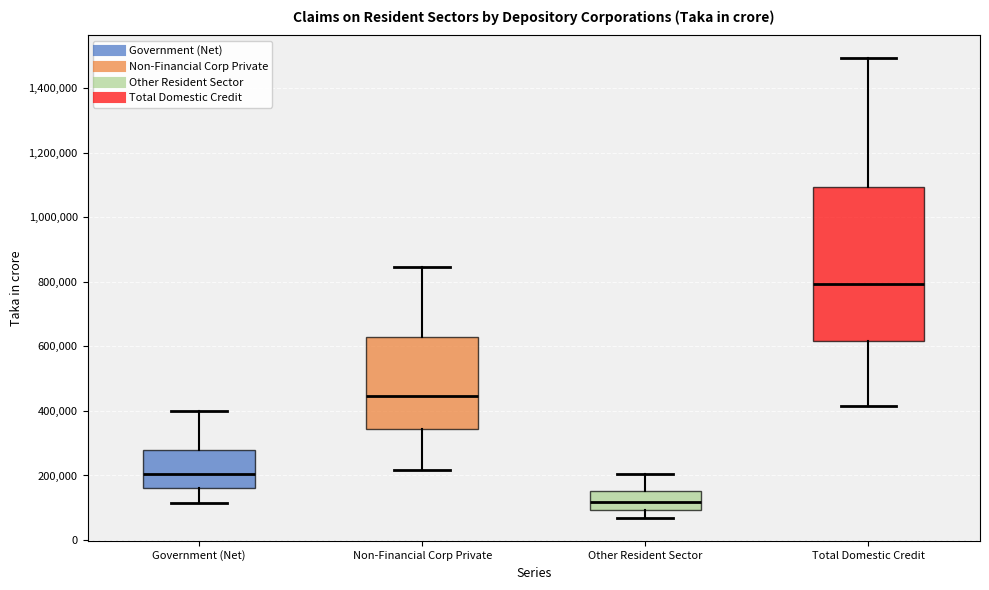

Which box's median line is the lowest?

Other Resident Sector